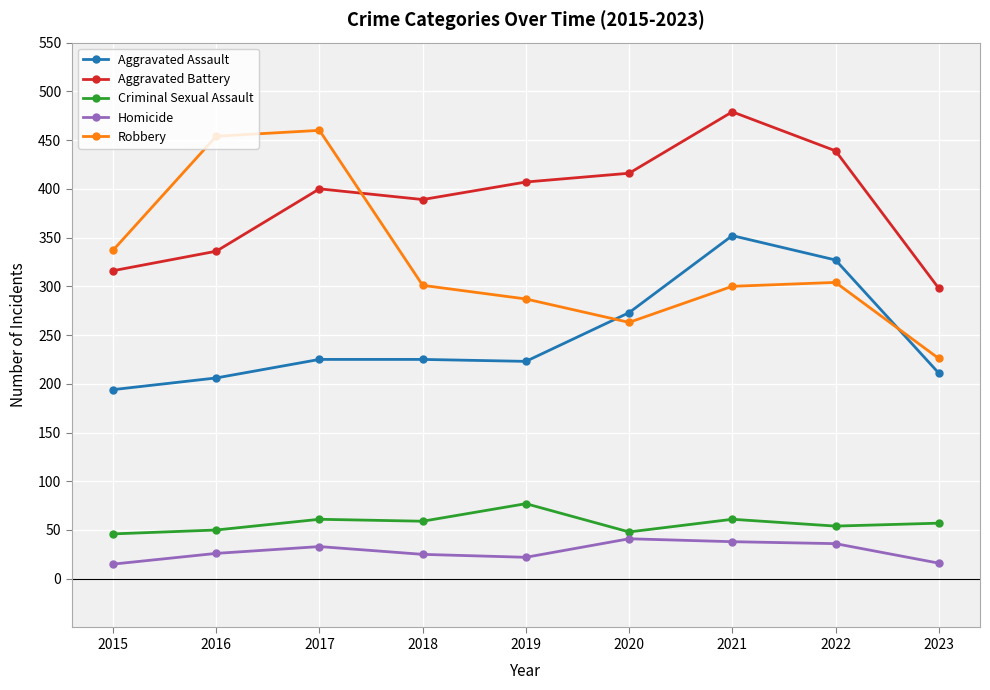

True or false: Criminal Sexual Assault and Robbery intersect in this chart.

False